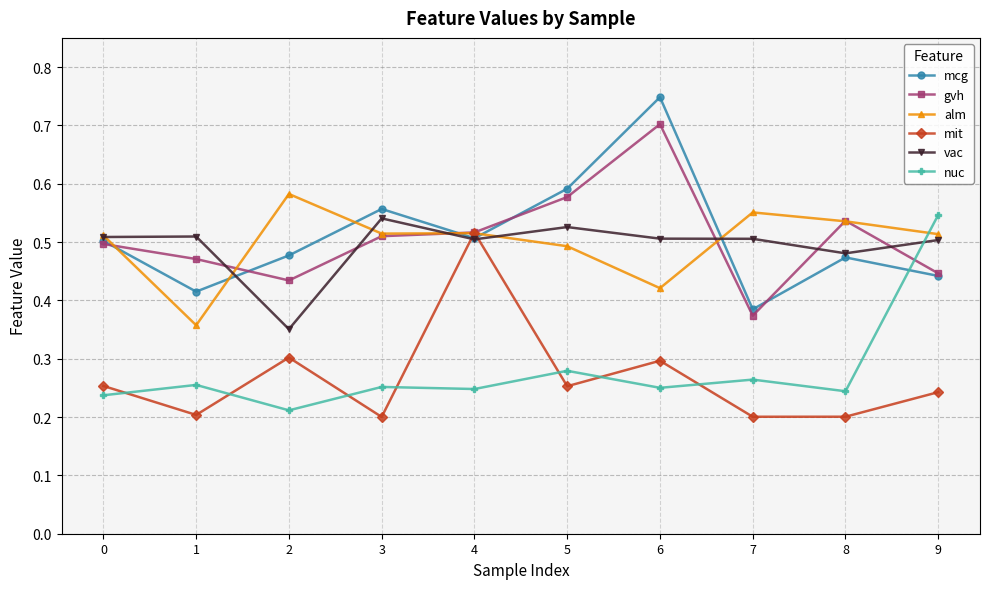

At which category is the sum across all series the highest?

6